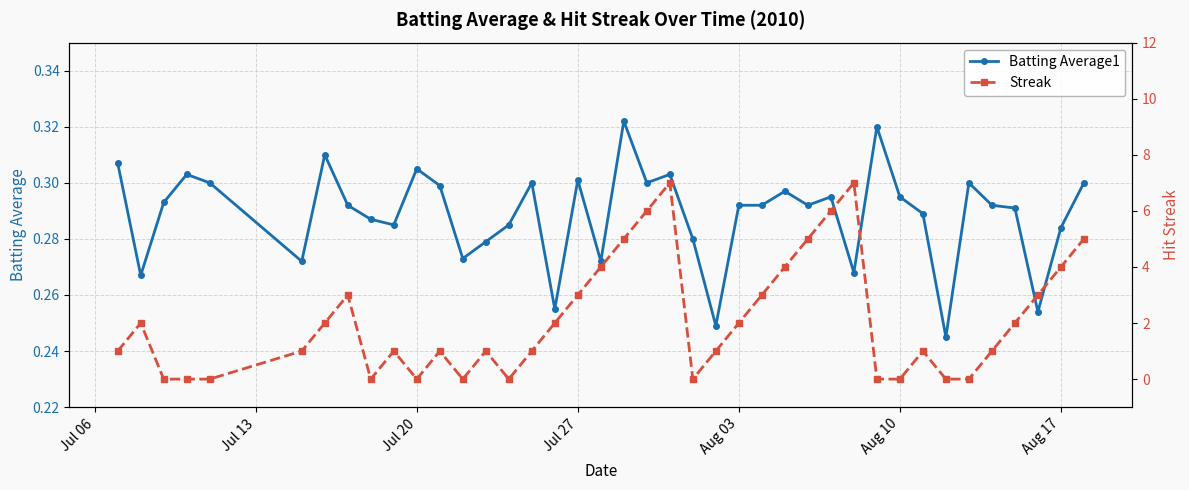

The value of Streak at 9 is 0.4. True or false?

False